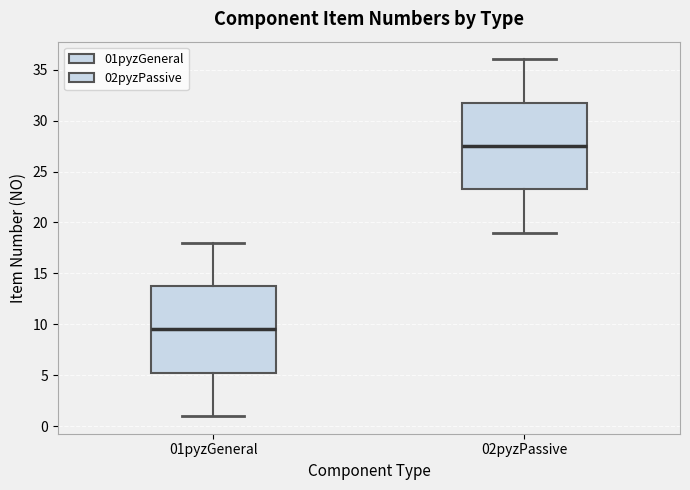

Reading left to right, transcribe this box plot: for each box, give where its median line is, the range the box spans, and where its two whiskers end, as read against the y-axis. The values are not printed on the chart, so give them approximately, as read against the axis.

01pyzGeneral: median 9.5, box 5.5 to 14.0, whiskers 1.0 to 18.0
02pyzPassive: median 27.5, box 23.5 to 32.0, whiskers 19.0 to 36.0